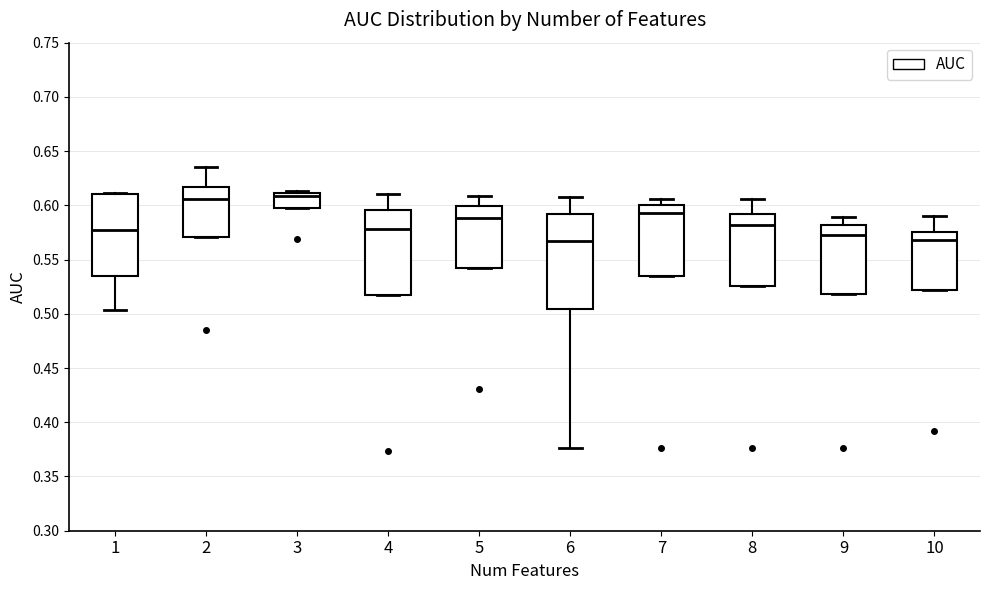

Where does the upper whisker of the box at x = 7 end on the y-axis? The values are not printed on the chart, so give them approximately, as read against the axis.

0.605